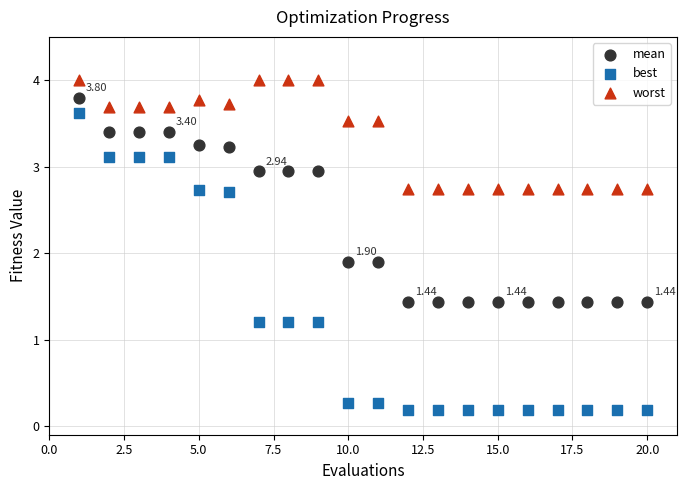

What are all the series names shown in the legend?

mean, best, worst